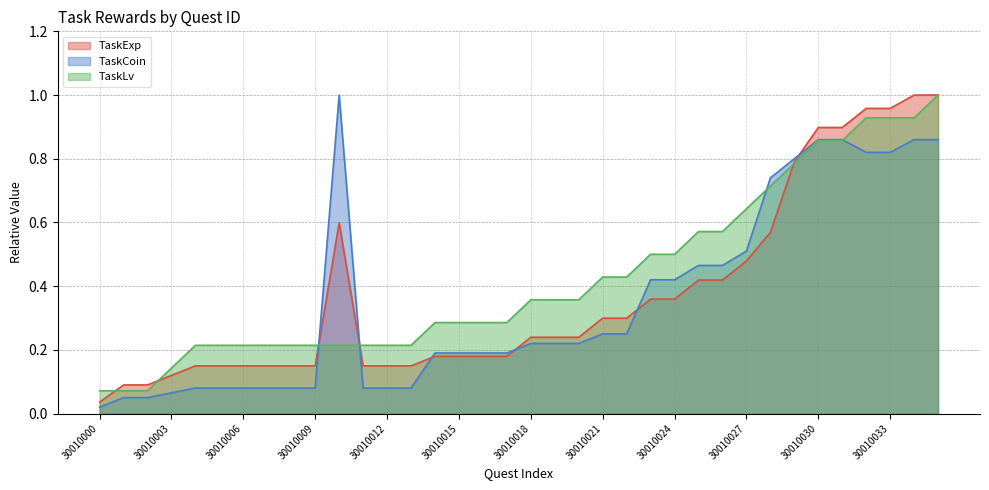

Where is the first local maximum for TaskCoin?

30010010